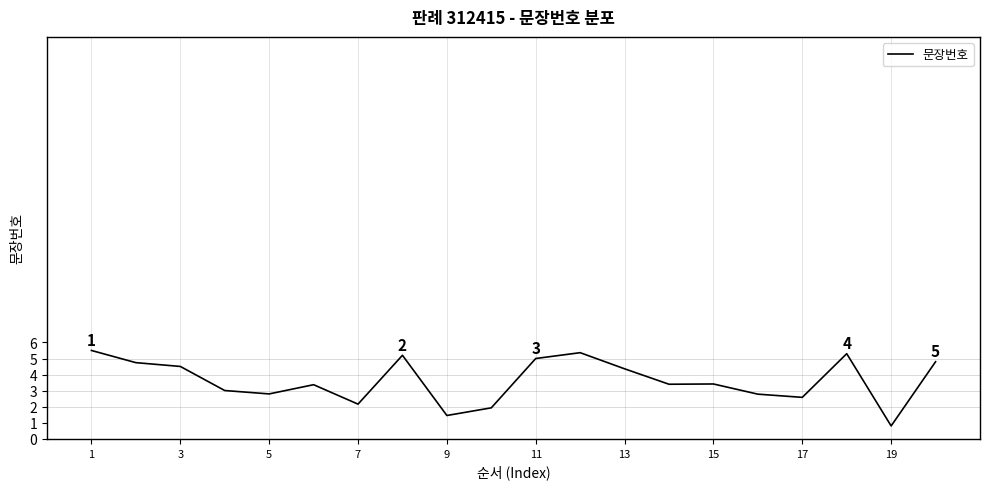

What is the greatest value displayed?

5.5